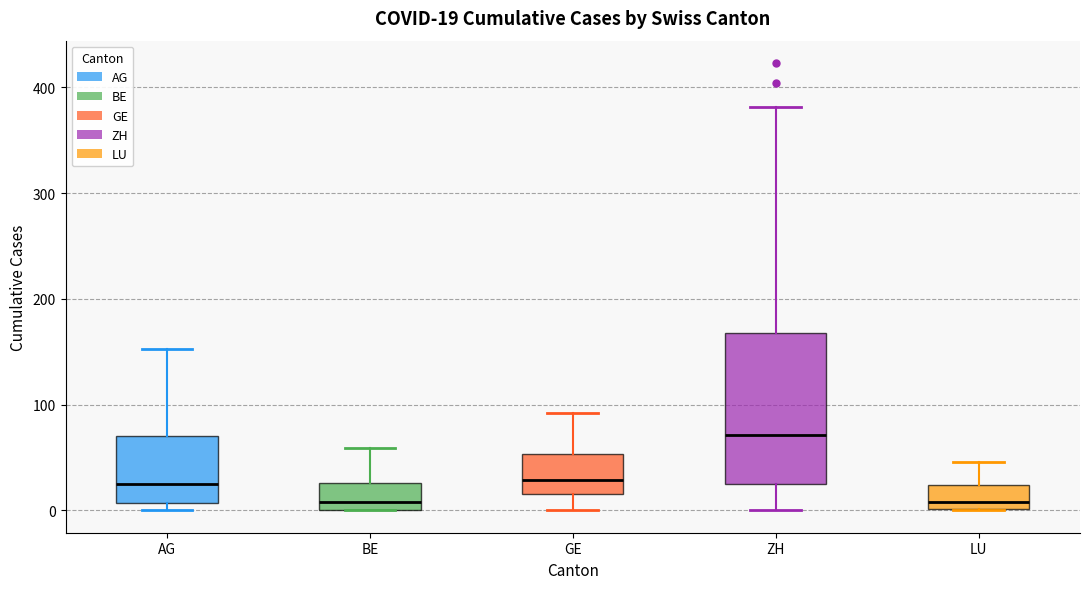

Which box is the tallest, from its lower edge to its upper edge?

ZH